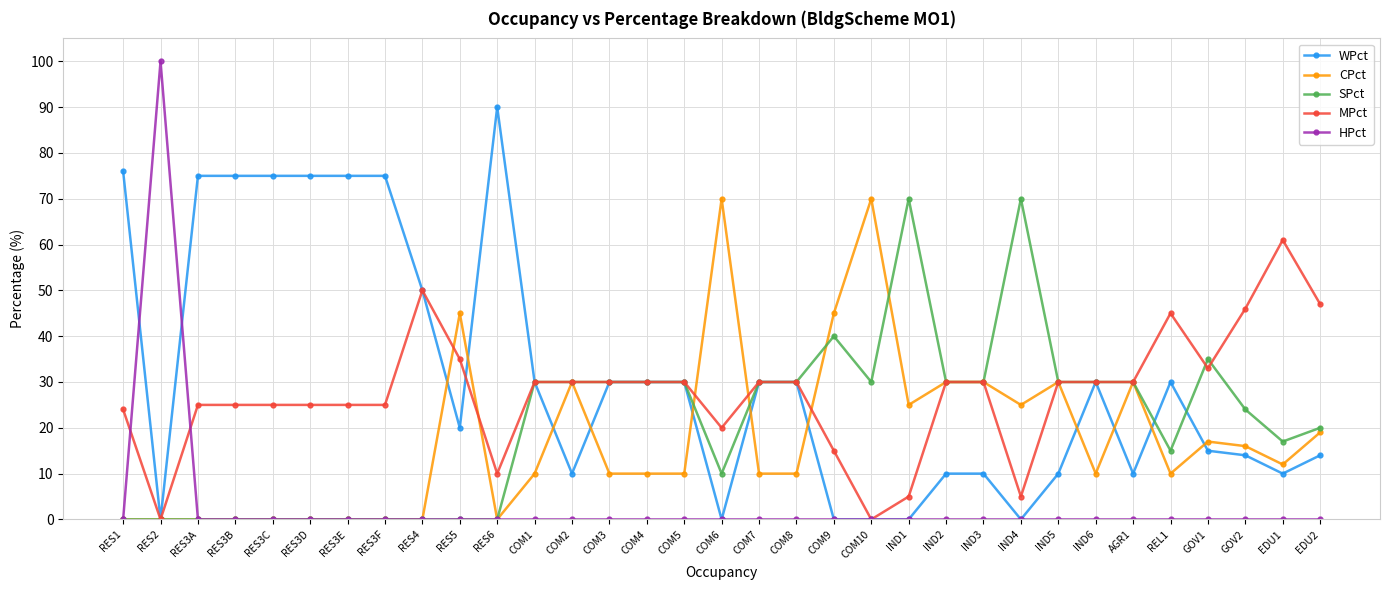

True or false: SPct has a value of 44 at COM10.

False